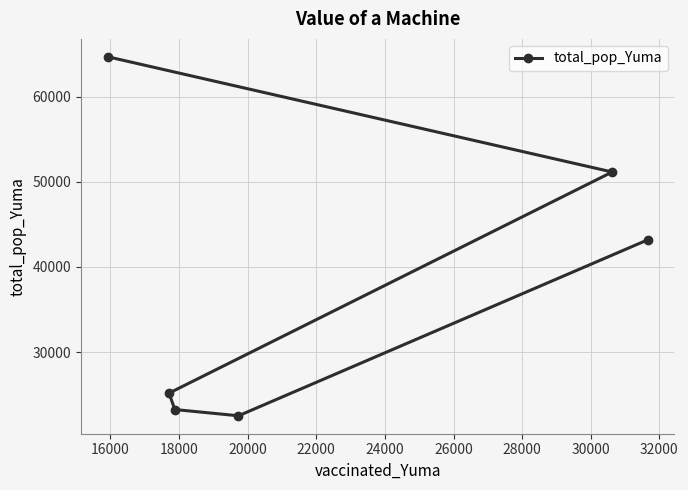

How many distinct data groups are displayed?

1